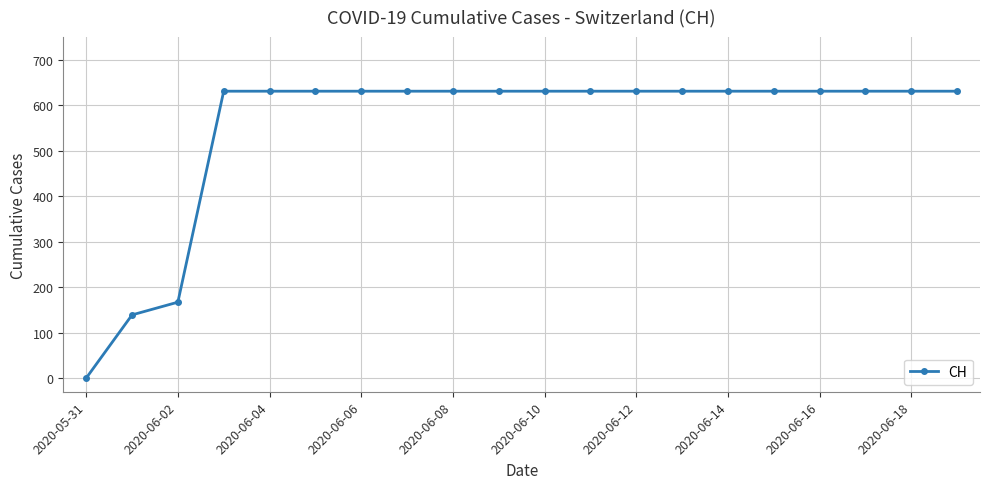

What is the sum of all values?

11033